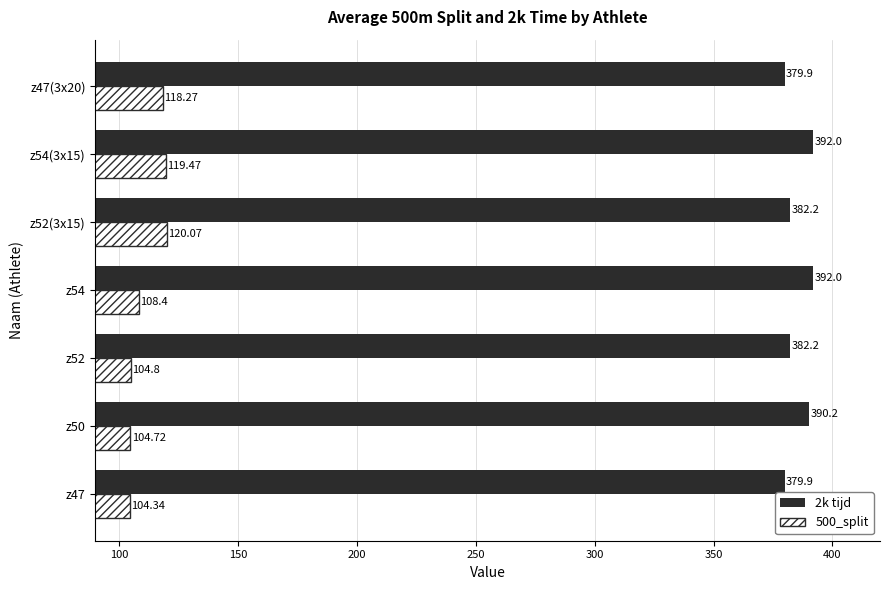

What is the difference between the maximum and minimum values in the 2k tijd series?

12.1